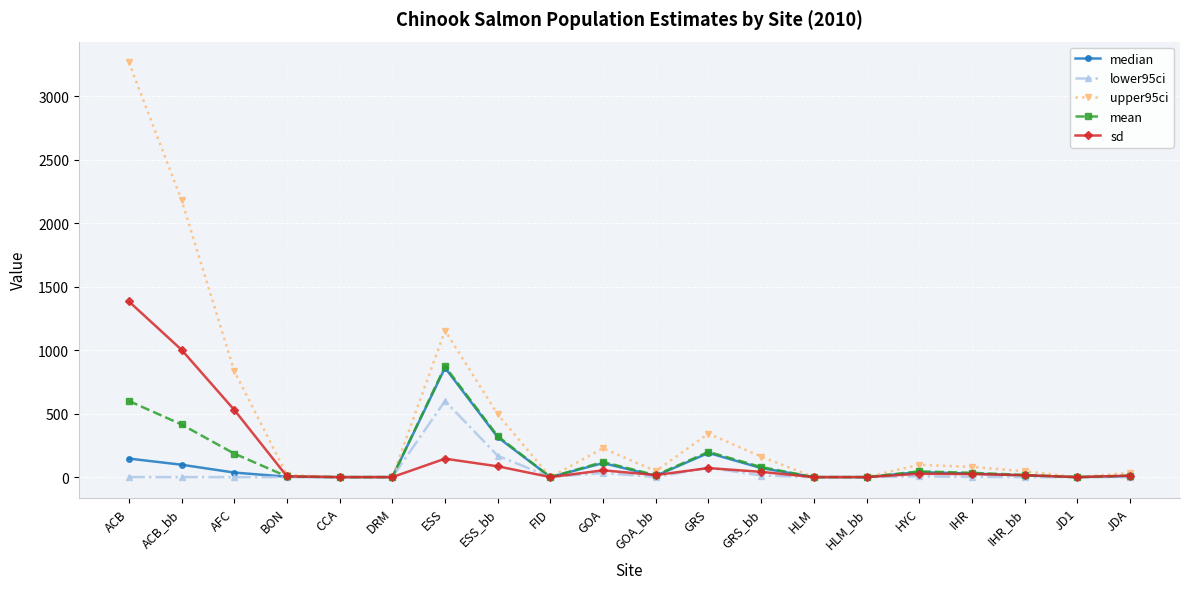

How many data points in lower95ci are above 0?

14